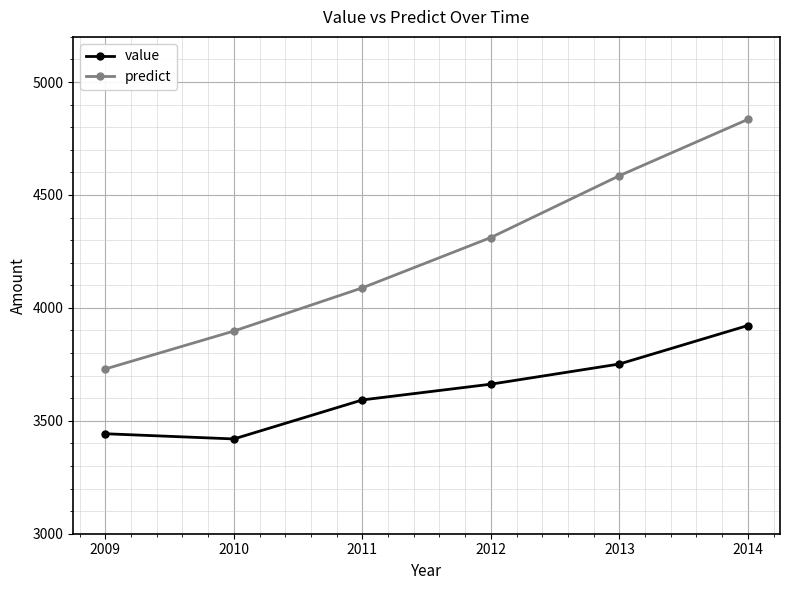

At which label is predict closest to 4282?

2012